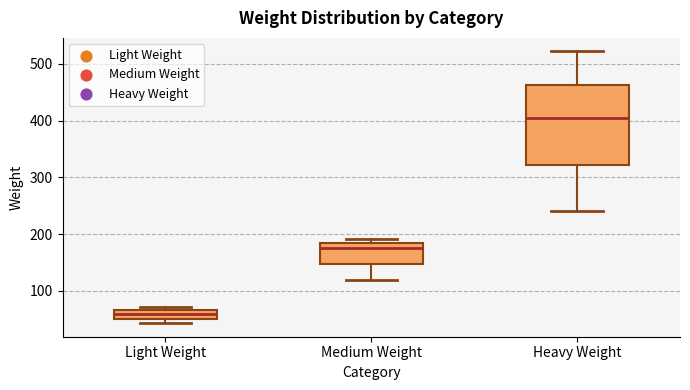

Where is the upper edge of the box for Heavy Weight on the y-axis? The values are not printed on the chart, so give them approximately, as read against the axis.

460